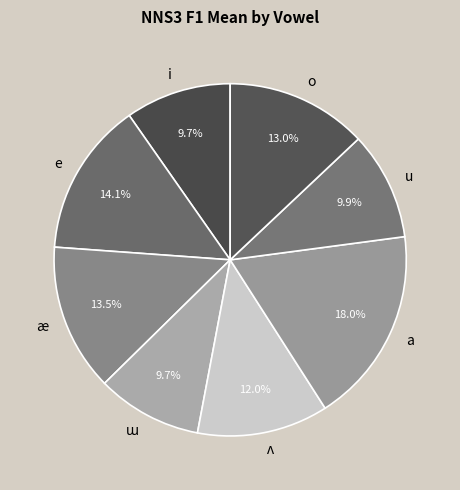

What is the ratio of the value at i to the value at æ?

0.7